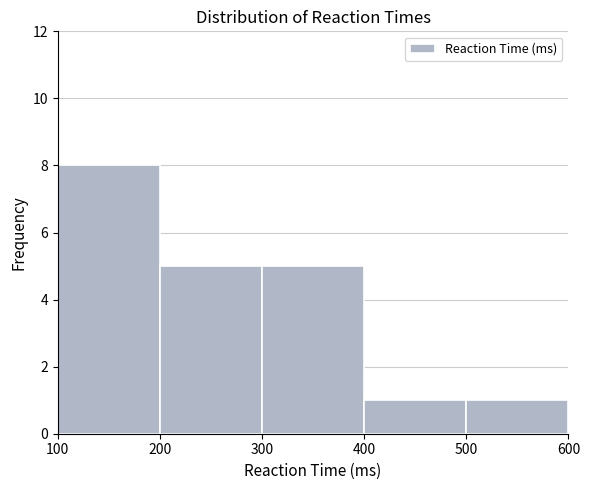

Reading left to right, list every bar in this chart as the range it spans on the x-axis followed by its height. The values are not printed on the chart, so give them approximately, as read against the axis.

100 to 200: 8
200 to 300: 5
300 to 400: 5
400 to 500: 1
500 to 600: 1